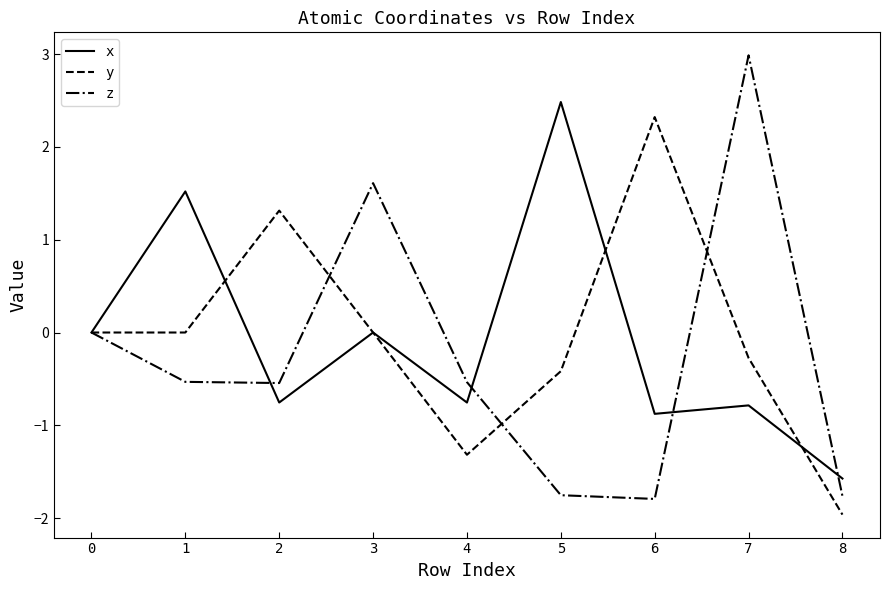

The value of x at 7 is -0.8. True or false?

True